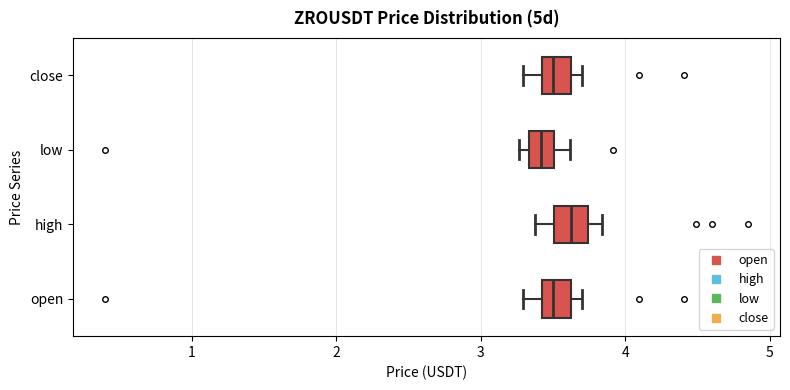

Reading bottom to top, transcribe this box plot: for each box, give where its median line is, the range the box spans, and where its two whiskers end, as read against the x-axis. The values are not printed on the chart, so give them approximately, as read against the axis.

open: median 3.5, box 3.4 to 3.6, whiskers 3.3 to 3.7
high: median 3.6, box 3.5 to 3.7, whiskers 3.4 to 3.8
low: median 3.4, box 3.3 to 3.5, whiskers 3.3 (just left of the box's left edge) to 3.6
close: median 3.5, box 3.4 to 3.6, whiskers 3.3 to 3.7